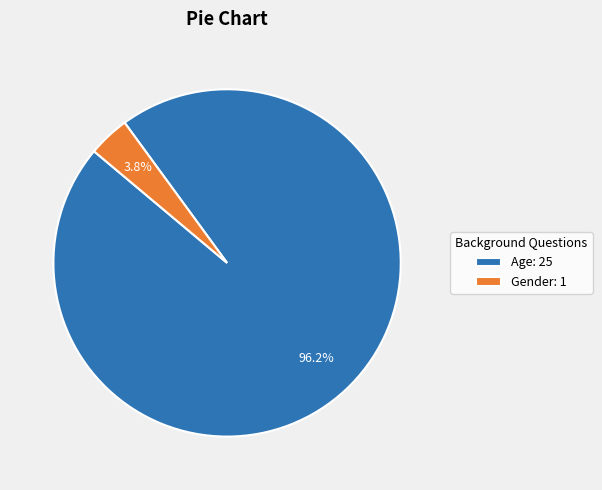

True or false: Age accounts for 96% of the total.

True